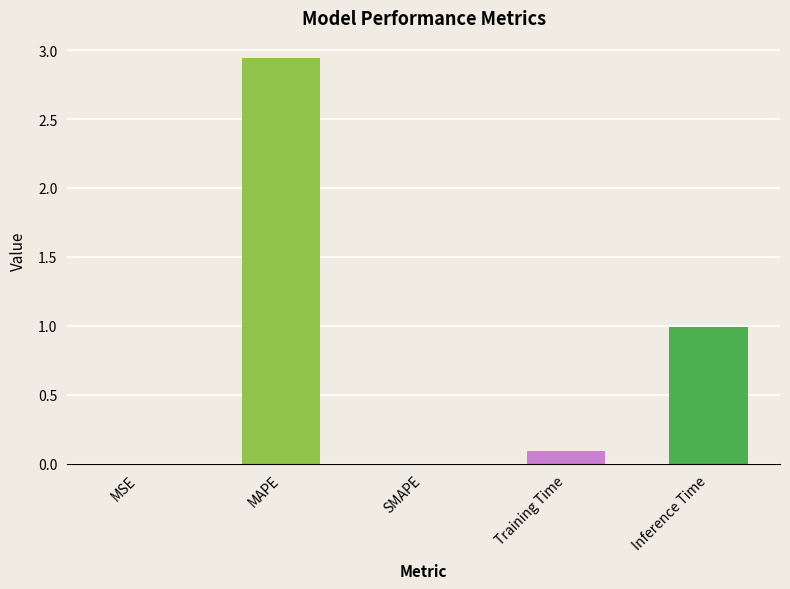

At which category does the chart reach its peak across all series?

MAPE